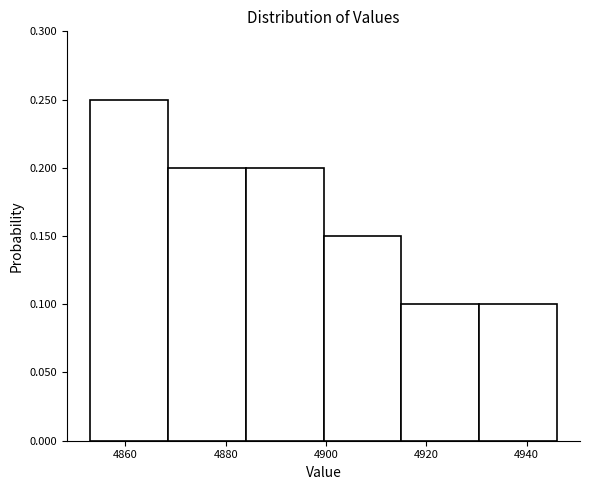

Reading left to right, list every bar in this chart as the range it spans on the x-axis followed by its height. Neither the bar edges nor the heights are printed on the chart, so give them approximately, as read against the axes.

4853.0 to 4868.5: 0.25
4868.5 to 4884.0: 0.20
4884.0 to 4899.5: 0.20
4899.5 to 4915.0: 0.15
4915.0 to 4930.5: 0.10
4930.5 to 4946.0: 0.10